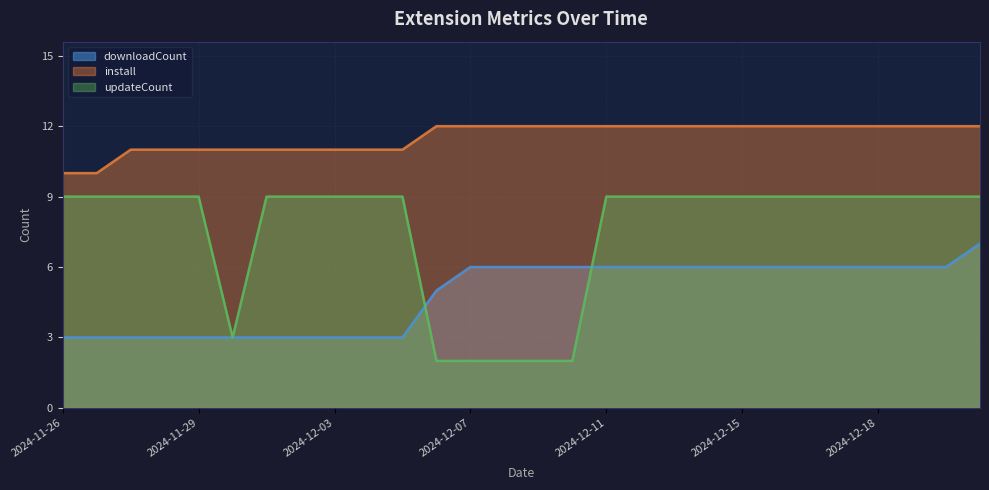

What is the difference between the highest and lowest values at 2024-11-26?

7